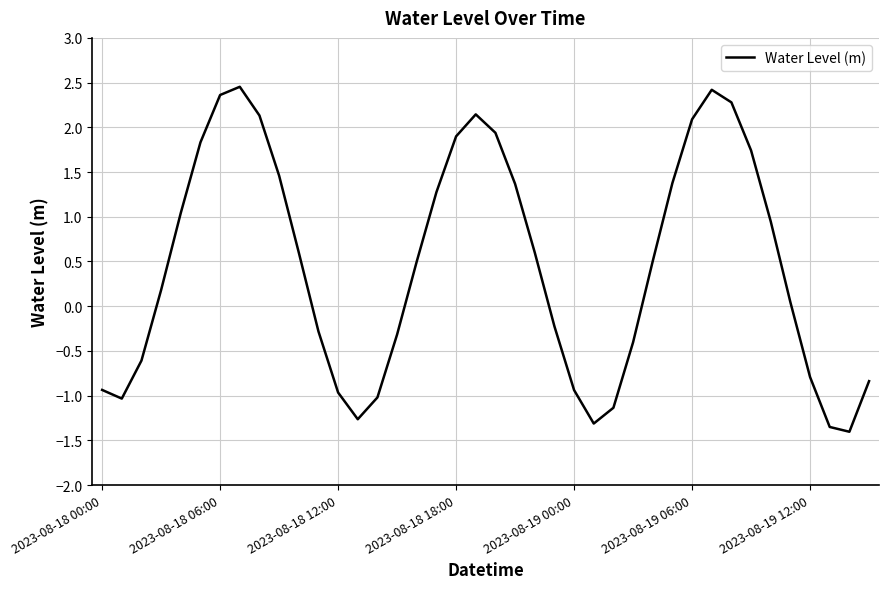

What is the maximum value shown in the chart?

2.5